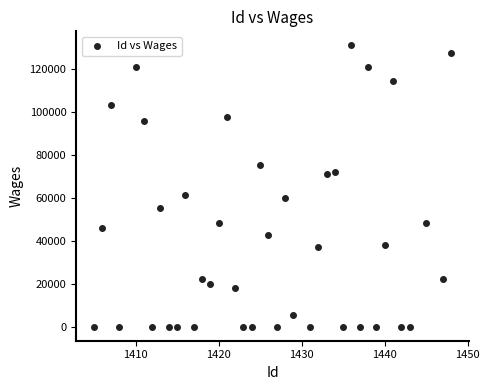

What is the range of X values (max minus min)?

43